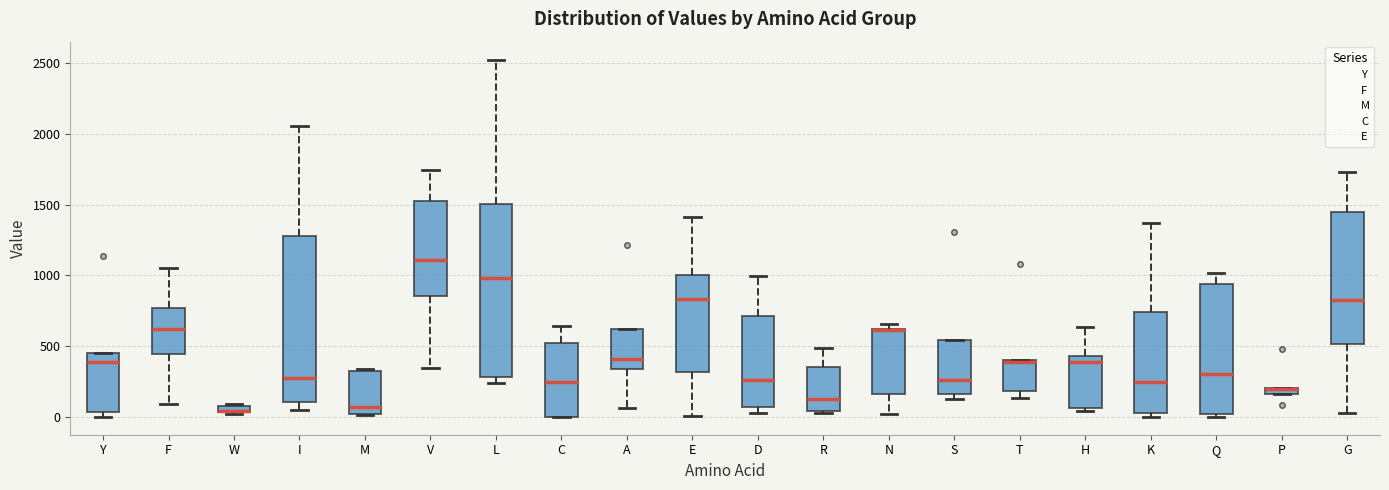

Where is the upper edge of the box for I on the y-axis? The values are not printed on the chart, so give them approximately, as read against the axis.

1300